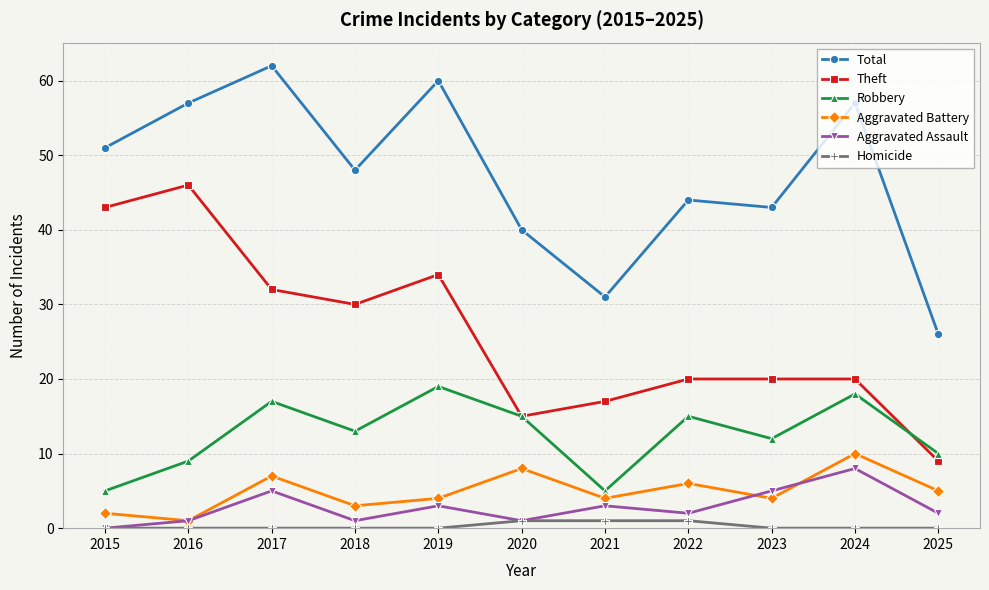

What is the difference between the highest and lowest values at 2017?

62